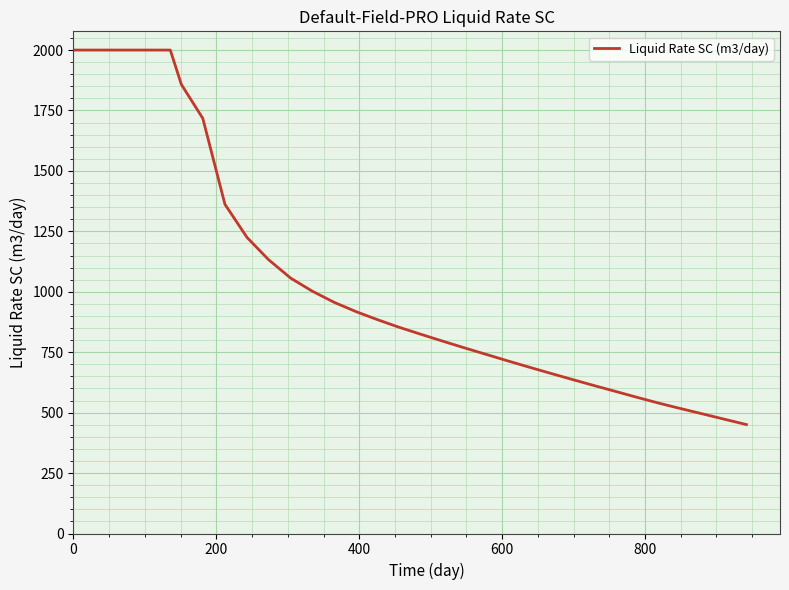

What is the minimum value shown in the chart?

450.7